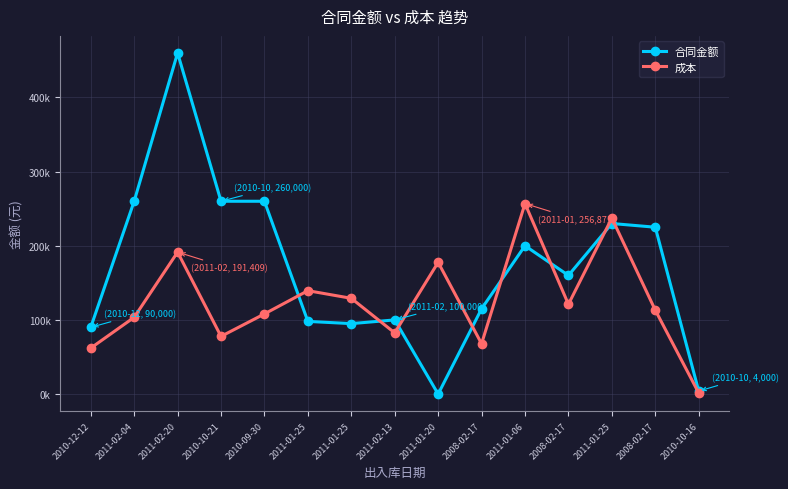

Is this an area chart (filled region under the line)?

No